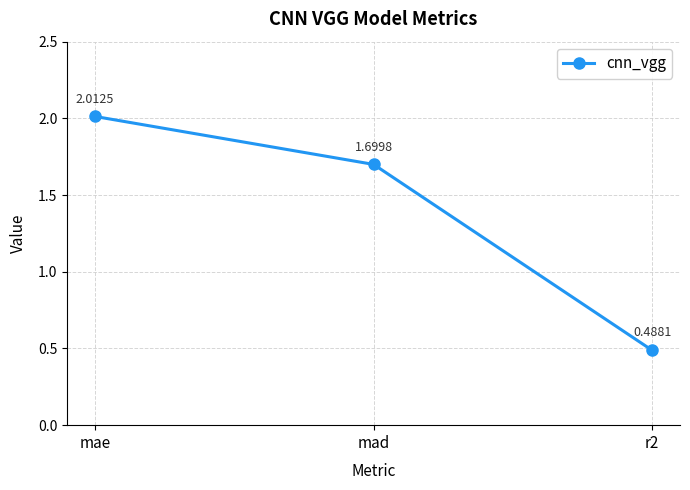

What is the difference between the maximum and minimum values?

1.5